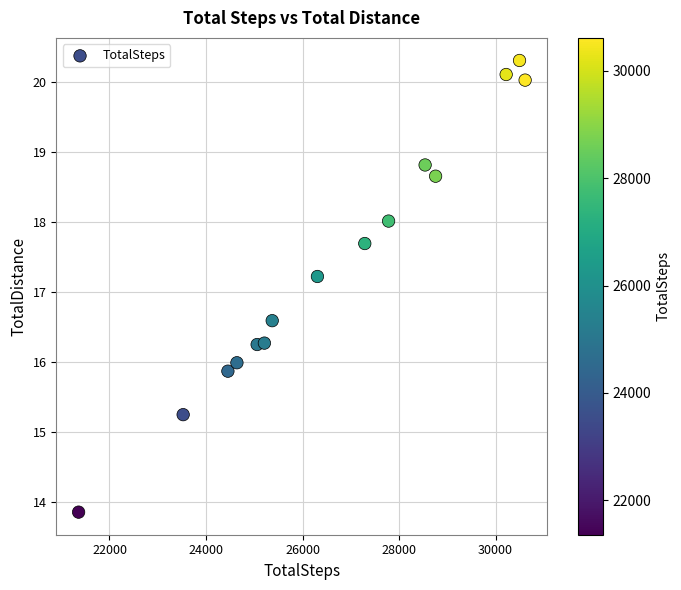

What Y value in the scatter plot is closest to 17?

17.2